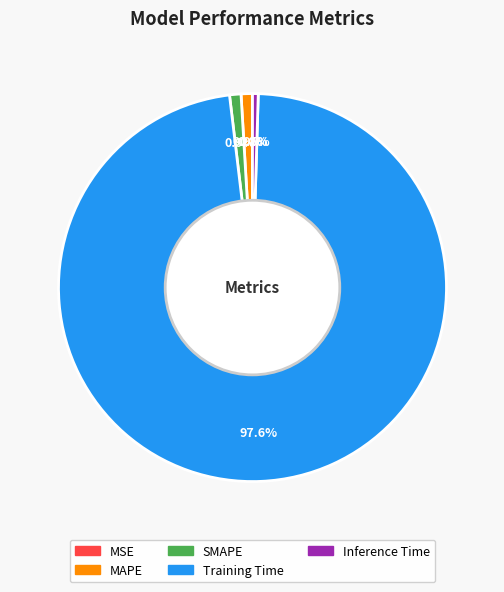

The MAPE slice represents 1% of the pie. True or false?

True